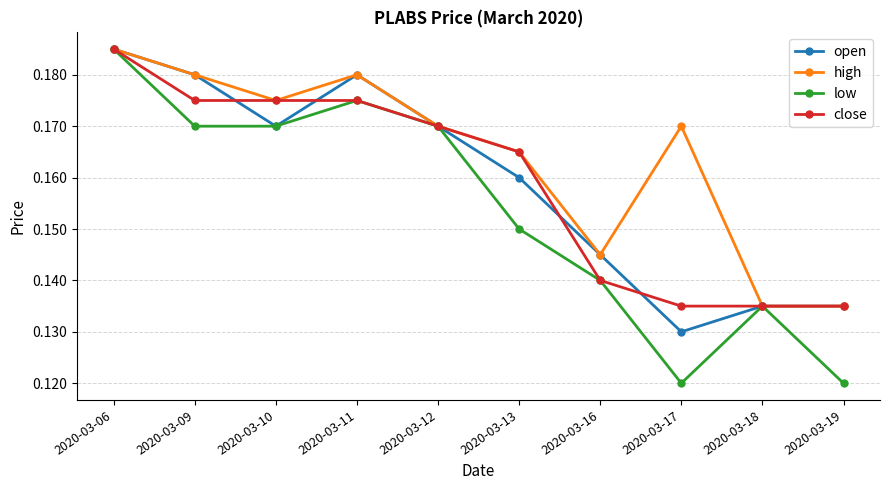

What is the sum of all high values?

1.6